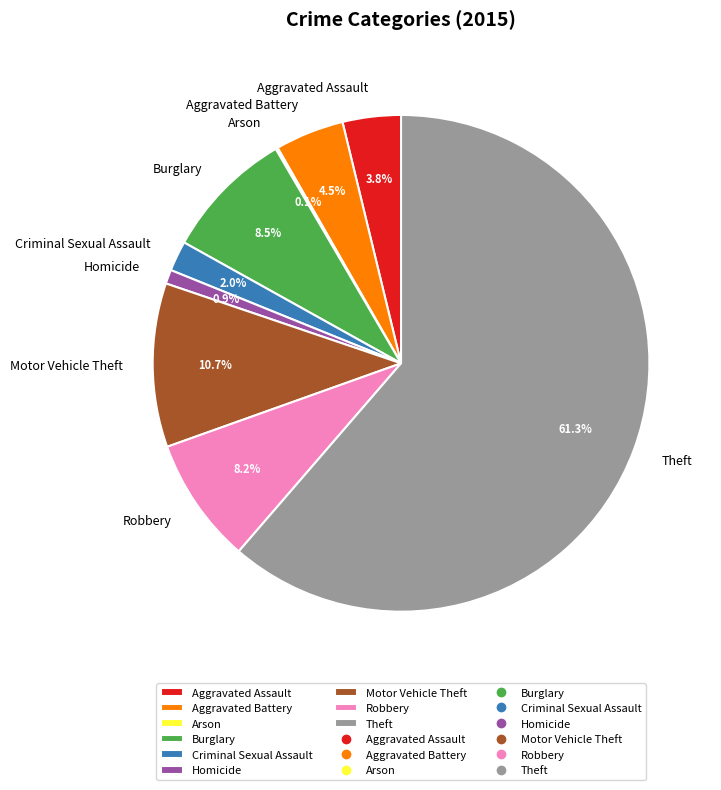

Is there any slice that represents more than half of the pie?

Yes